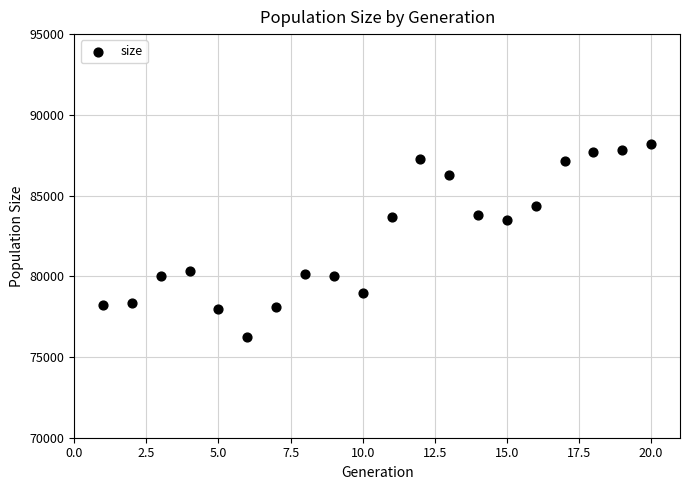

What is the range of Y values (max minus min)?

11943